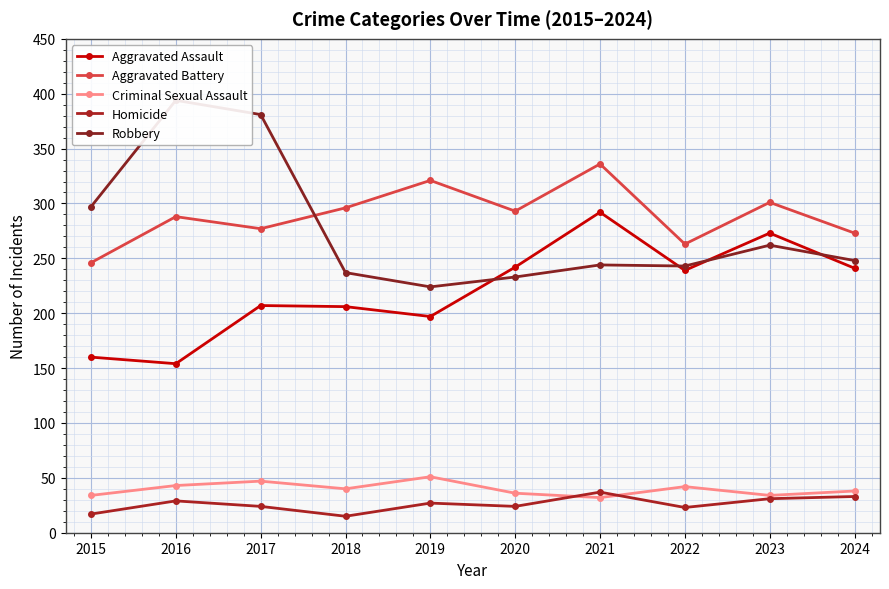

What is the minimum value for Robbery?

224